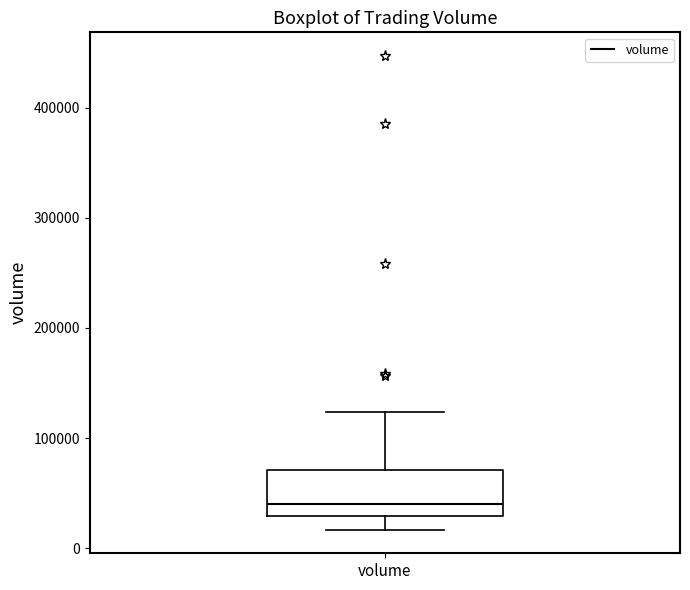

Transcribe this box plot: give where the median line is, the range the box spans, and where the two whiskers end, as read against the y-axis. The values are not printed on the chart, so give them approximately, as read against the axis.

median 40000, box 30000 to 70000, whiskers 20000 to 120000